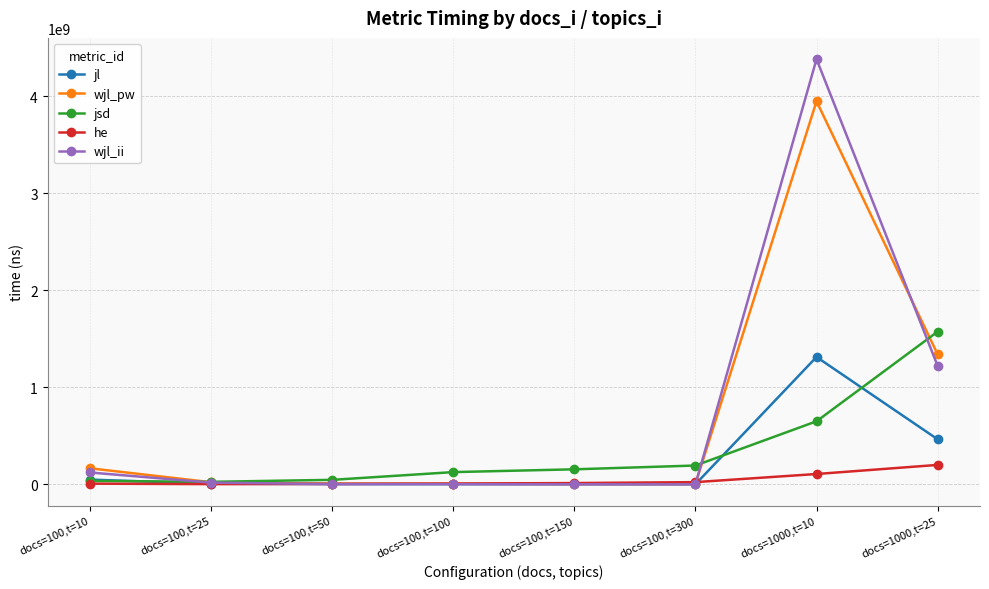

What is the difference between the highest and lowest values at docs=100,t=10?

158226000